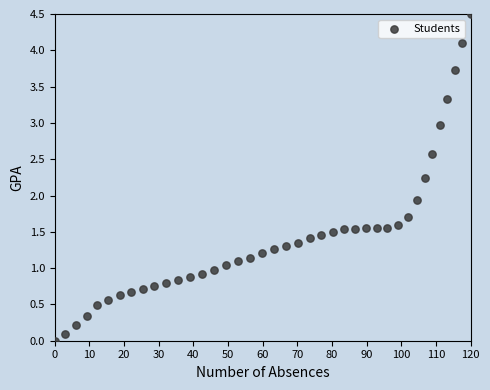

What is the range of X values (max minus min)?

120.0